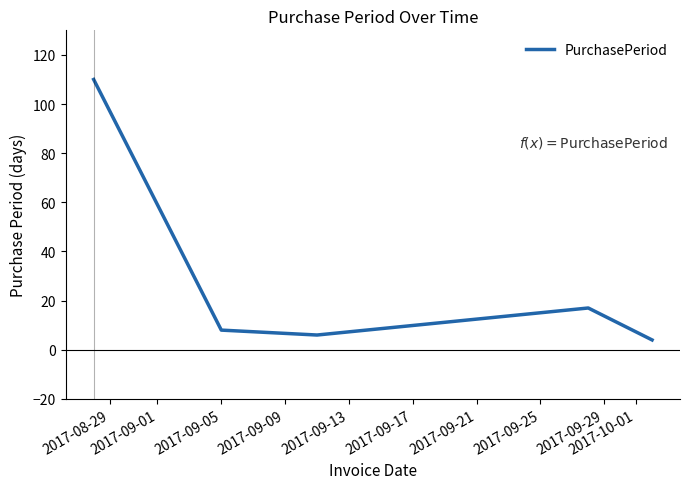

What is the maximum value shown in the chart?

110